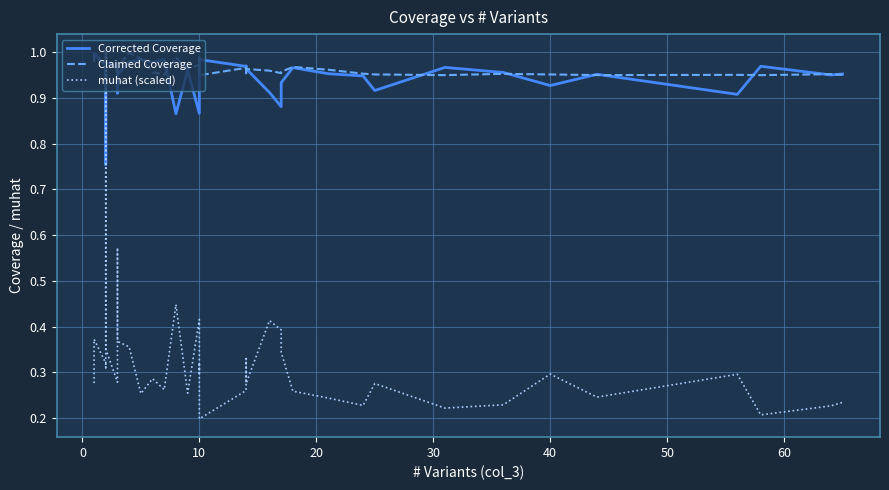

How many interior local peaks does the Corrected Coverage series have?

11